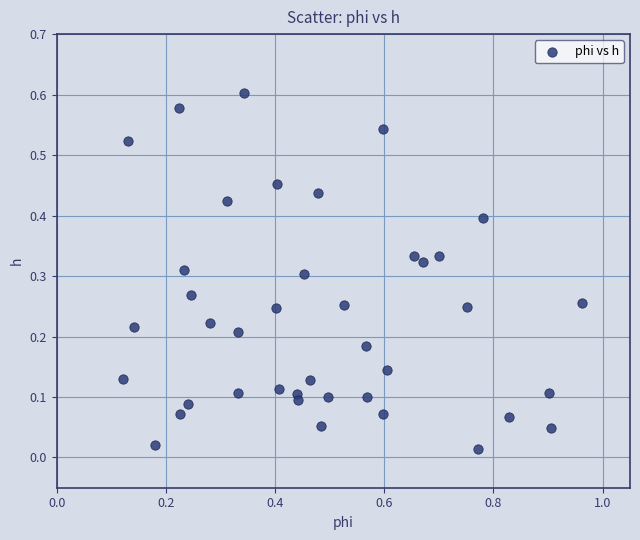

What is the range of X values (max minus min)?

0.8